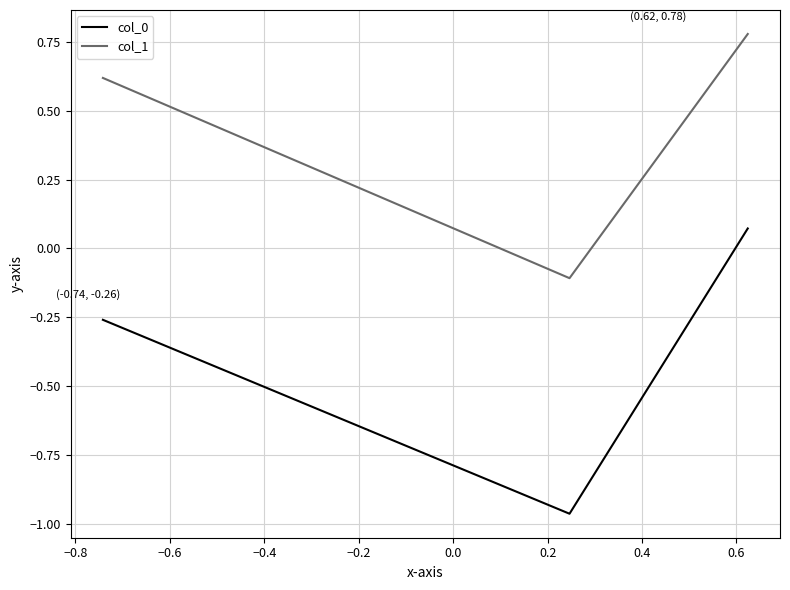

What is the difference between the second highest and minimum values in the col_1 series?

0.7